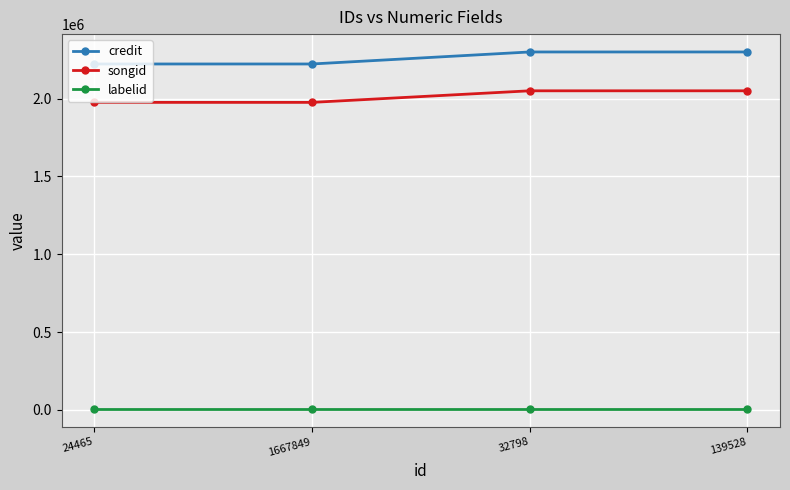

True or false: songid and credit intersect in this chart.

False